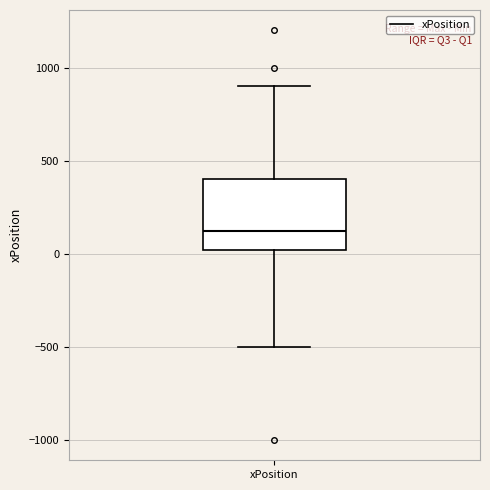

Transcribe this box plot: give where the median line is, the range the box spans, and where the two whiskers end, as read against the y-axis. The values are not printed on the chart, so give them approximately, as read against the axis.

median 100, box 0 to 400, whiskers -500 to 900